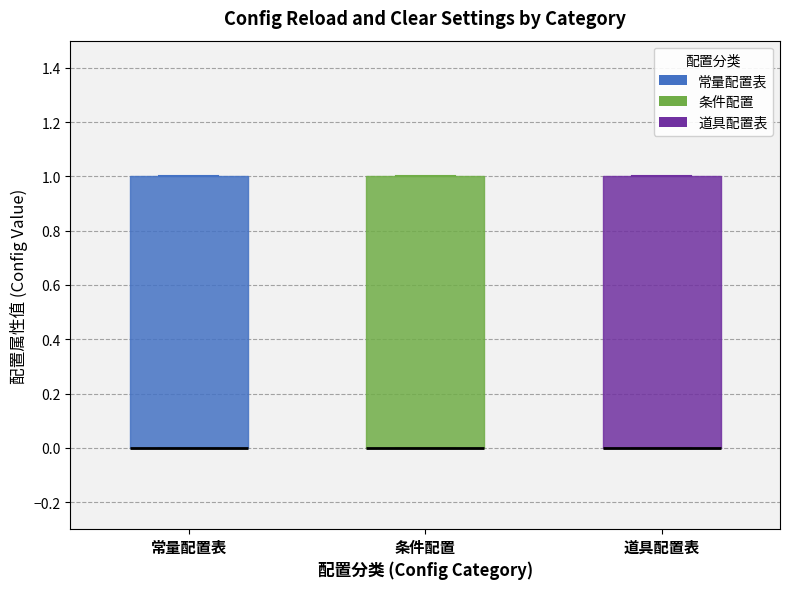

Reading left to right, read every box against the y-axis: the position of its median line, the range the box covers, and the ends of its whiskers. The values are not printed on the chart, so give them approximately, as read against the axis.

常量配置表: median 0 (drawn on the box's lower edge), box 0 to 1, whiskers 0 to 1
条件配置: median 0 (drawn on the box's lower edge), box 0 to 1, whiskers 0 to 1
道具配置表: median 0 (drawn on the box's lower edge), box 0 to 1, whiskers 0 to 1